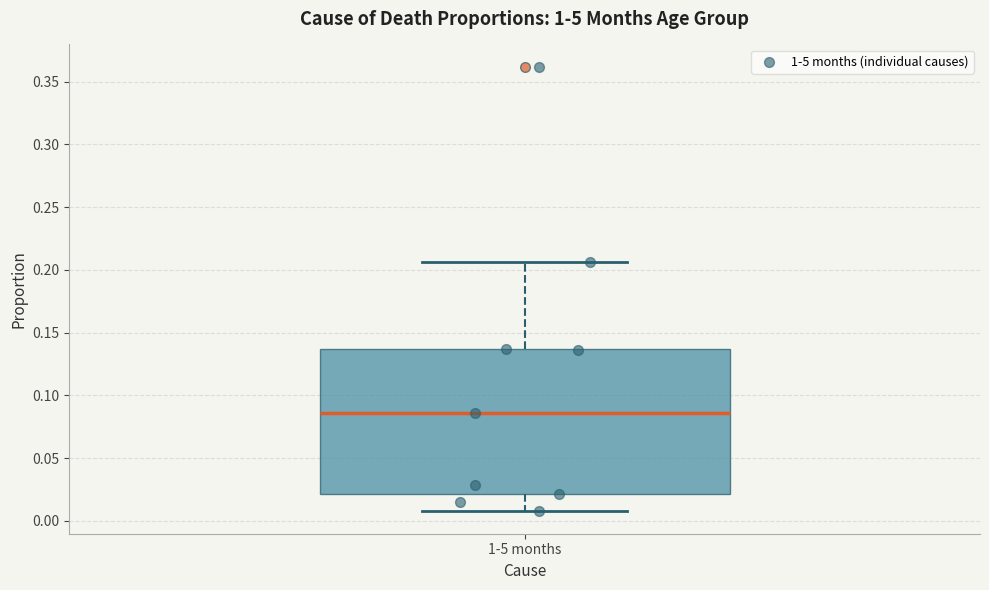

Transcribe this box plot: give where the median line is, the range the box spans, and where the two whiskers end, as read against the y-axis. The values are not printed on the chart, so give them approximately, as read against the axis.

median 0.085, box 0.020 to 0.135, whiskers 0.010 to 0.205